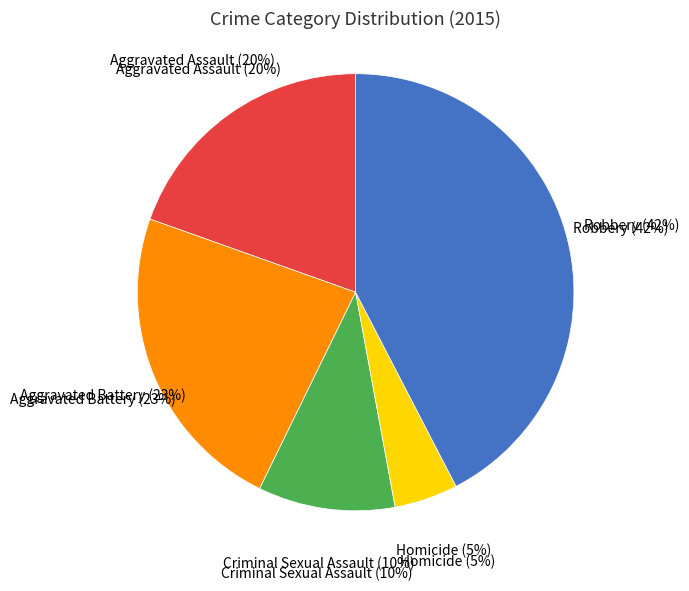

How many segments does this pie chart have?

5